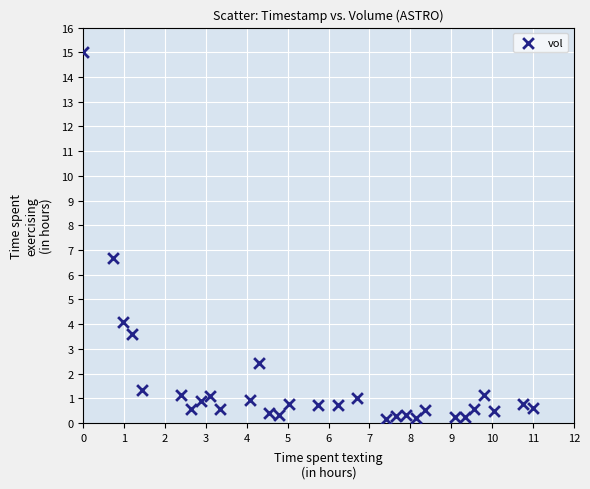

What Y value in the scatter plot is closest to 7?

6.7